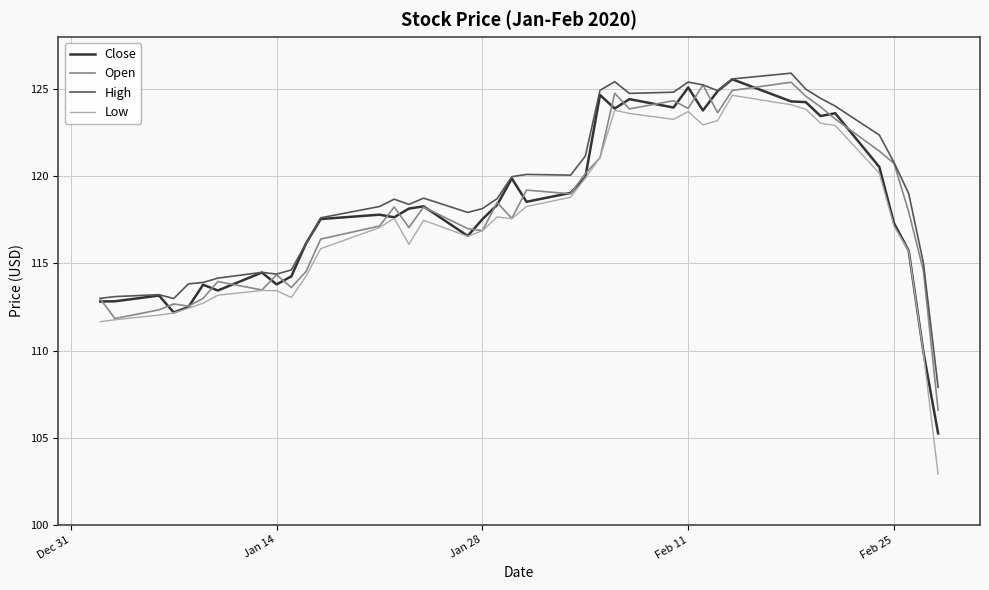

What is the sum of all Open values?

4731.1